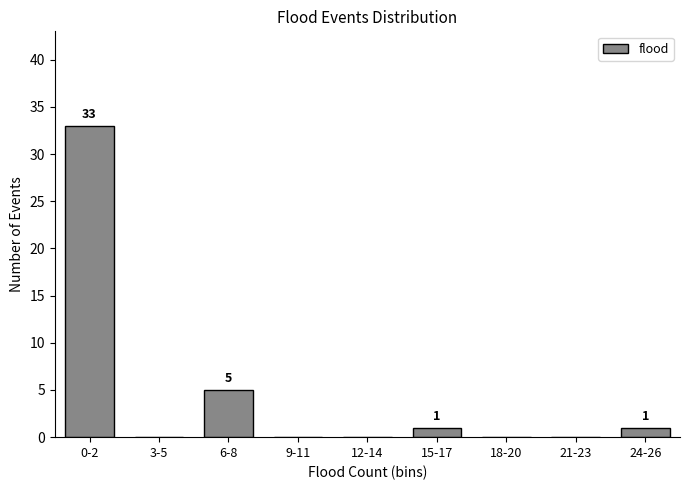

Reading right to left, what are all the values shown in this chart?

24-26=1	21-23=0	18-20=0	15-17=1	12-14=0	9-11=0	6-8=5	3-5=0	0-2=33